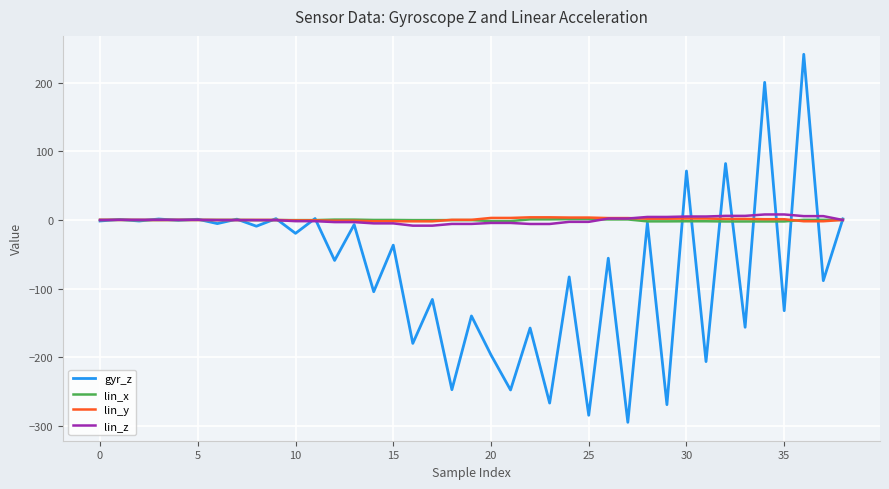

Which series has the largest range (max minus min)?

gyr_z